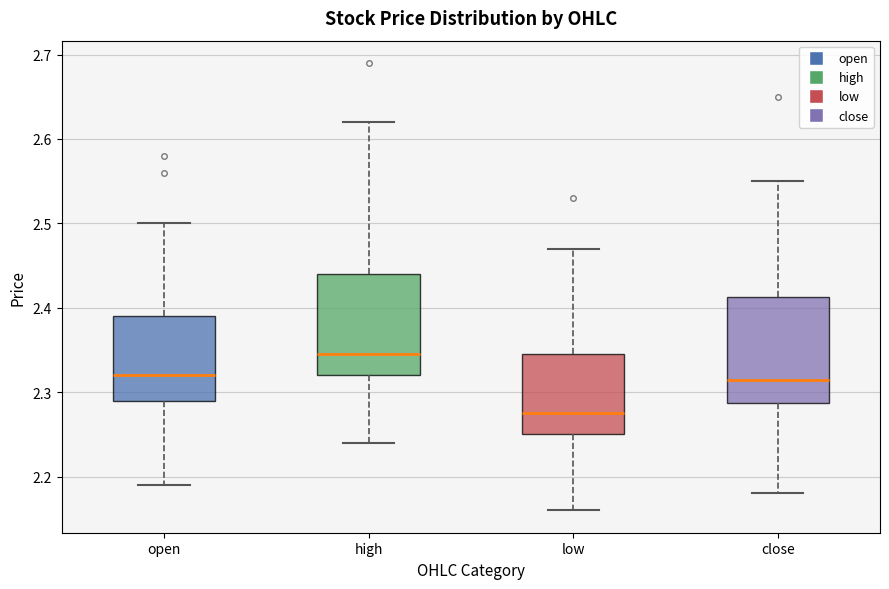

Reading left to right, read every box against the y-axis: the position of its median line, the range the box covers, and the ends of its whiskers. The values are not printed on the chart, so give them approximately, as read against the axis.

open: median 2.32, box 2.29 to 2.39, whiskers 2.19 to 2.50
high: median 2.35, box 2.32 to 2.44, whiskers 2.24 to 2.62
low: median 2.28, box 2.25 to 2.35, whiskers 2.16 to 2.47
close: median 2.32, box 2.29 to 2.41, whiskers 2.18 to 2.55